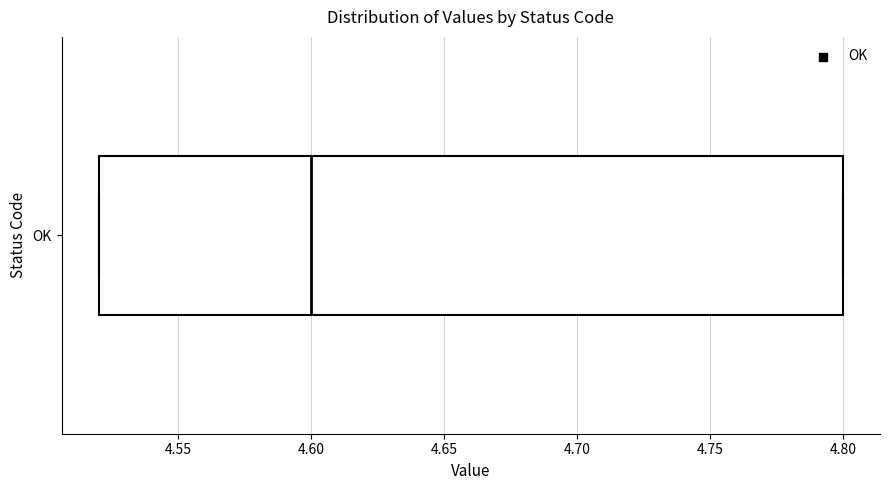

Where is the left edge of the box for OK on the x-axis? The values are not printed on the chart, so give them approximately, as read against the axis.

4.52